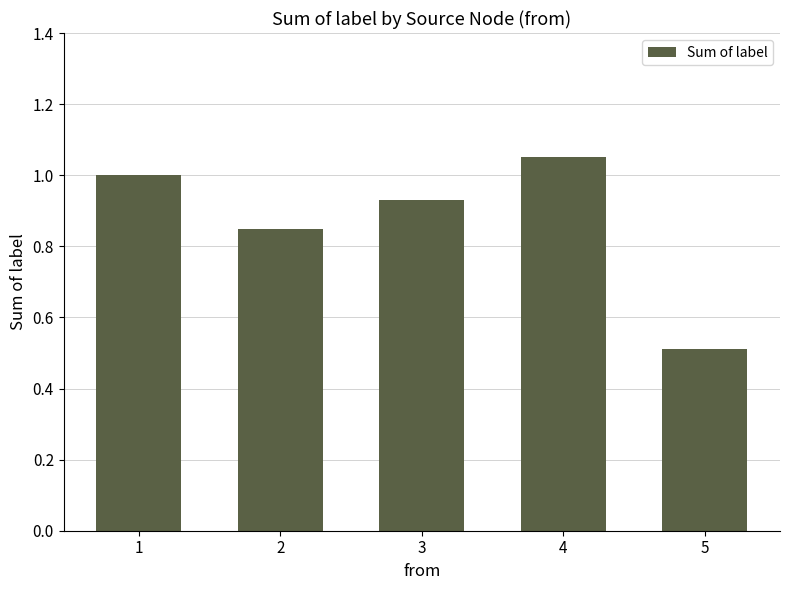

Rank the categories by value from highest to lowest.

4, 1, 3, 2, 5